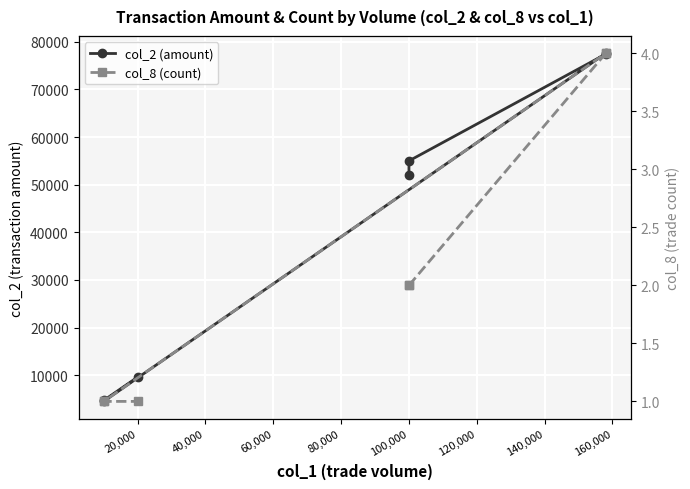

How many values in the col_2 (amount) series exceed 52000?

3